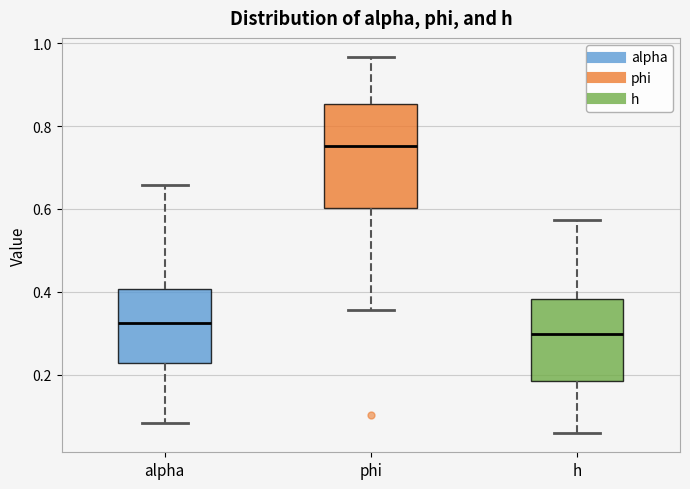

Reading left to right, transcribe this box plot: for each box, give where its median line is, the range the box spans, and where its two whiskers end, as read against the y-axis. The values are not printed on the chart, so give them approximately, as read against the axis.

alpha: median 0.32, box 0.22 to 0.40, whiskers 0.08 to 0.66
phi: median 0.76, box 0.60 to 0.86, whiskers 0.36 to 0.96
h: median 0.30, box 0.18 to 0.38, whiskers 0.06 to 0.58